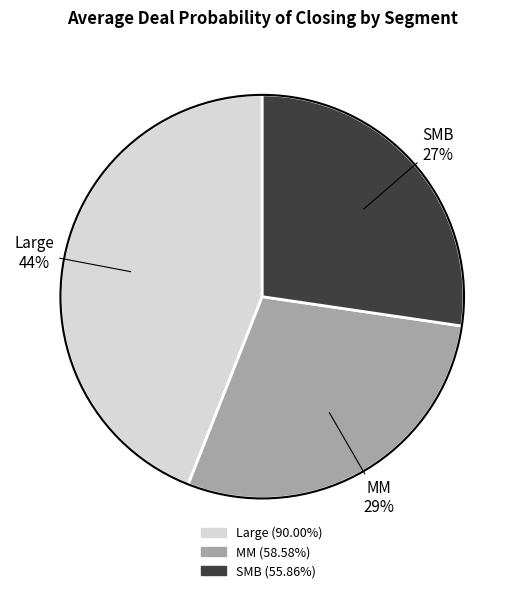

To the nearest percent, what is the difference between the largest and smallest slice percentages?

17%